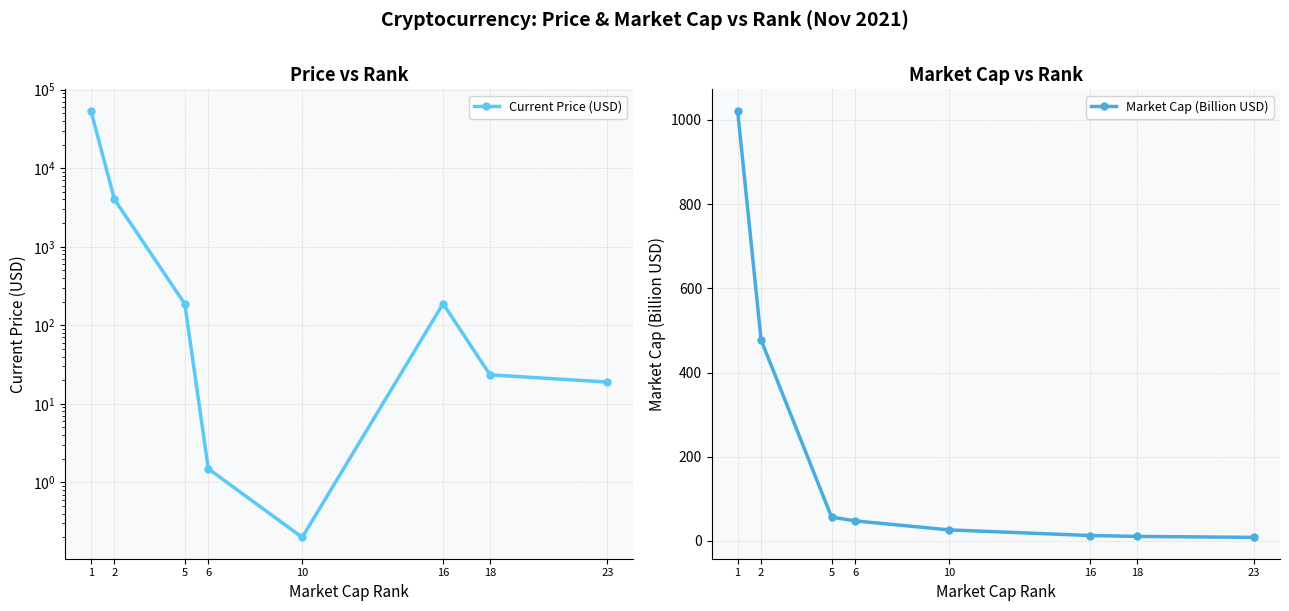

Reading left to right, what are all the values shown in this chart?

Current Price (USD): 1=54128.0	2=4028.2	5=187.0	6=1.5	10=0.2	16=188.7	18=23.4	23=18.9
Market Cap (Billion USD): 1=1022.0	2=477.4	5=56.8	6=47.8	10=26.3	16=13.0	18=10.9	23=8.6